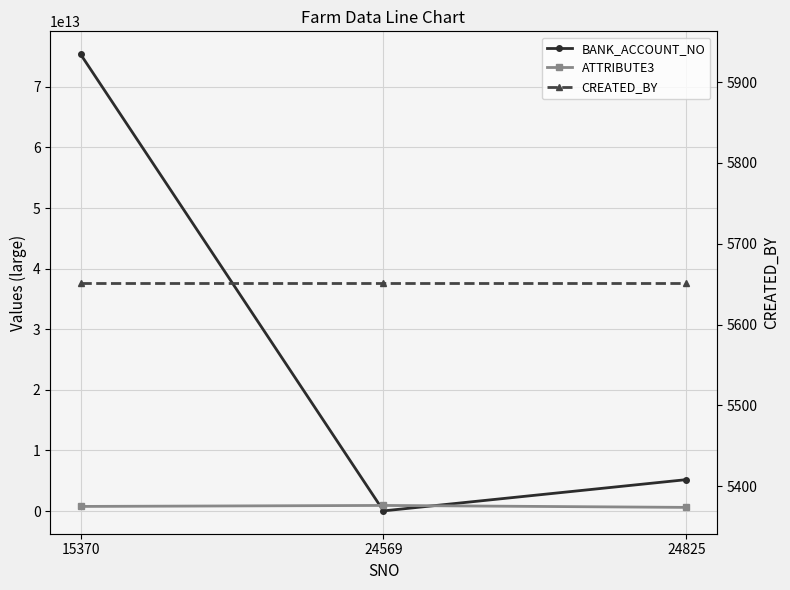

What is the value of the BANK_ACCOUNT_NO point at the 3rd from the left?

5188100002060